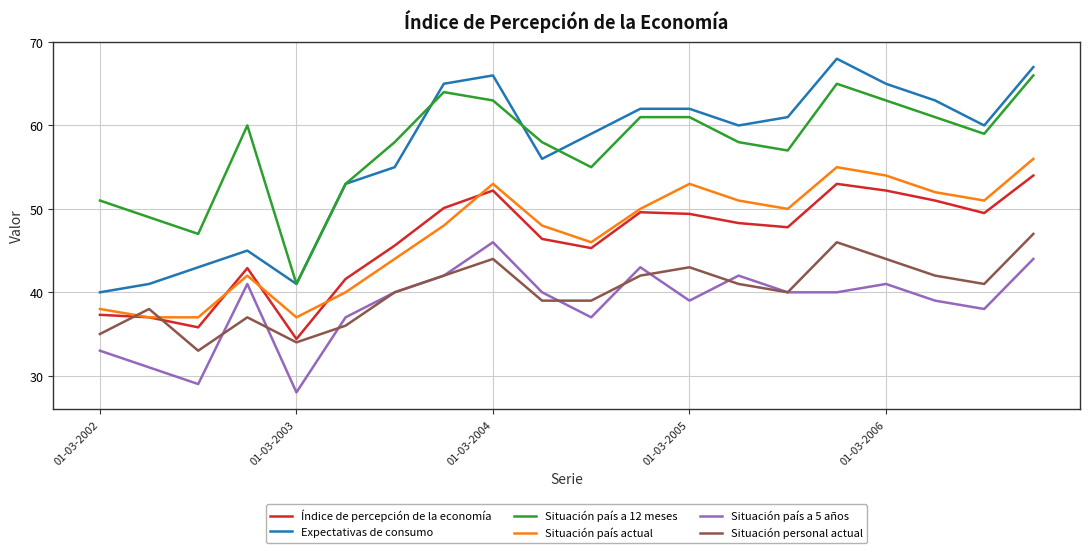

List the series in order of their peak value, highest first.

Expectativas de consumo, Situación país a 12 meses, Situación país actual, Índice de percepción de la economía, Situación personal actual, Situación país a 5 años